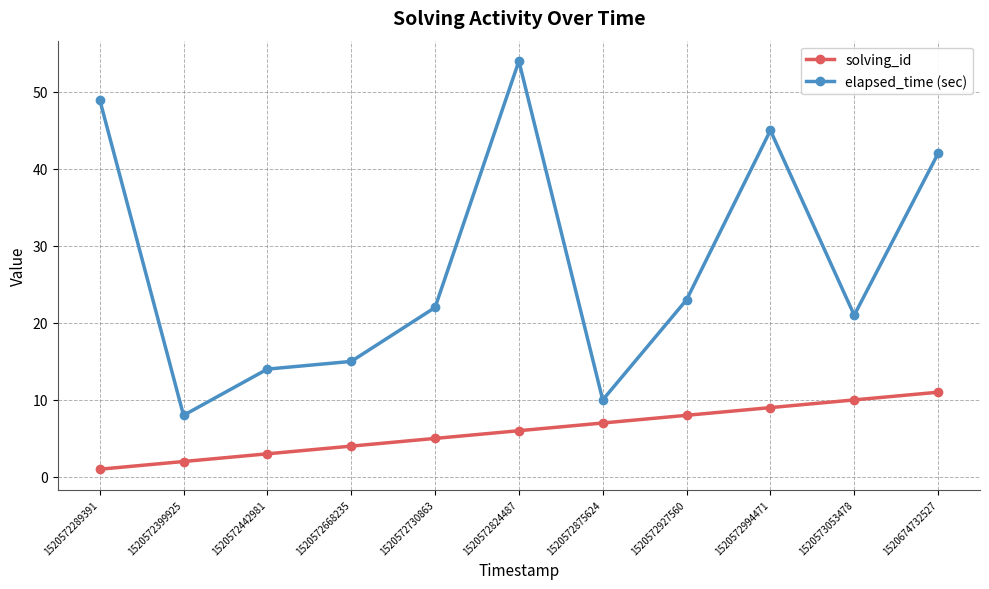

Reading left to right, extract all data points from this chart.

solving_id: 1520572289391=1	1520572399925=2	1520572442981=3	1520572668235=4	1520572730863=5	1520572824487=6	1520572875624=7	1520572927560=8	1520572994471=9	1520573053478=10	1520674732527=11
elapsed_time (sec): 1520572289391=49	1520572399925=8	1520572442981=14	1520572668235=15	1520572730863=22	1520572824487=54	1520572875624=10	1520572927560=23	1520572994471=45	1520573053478=21	1520674732527=42